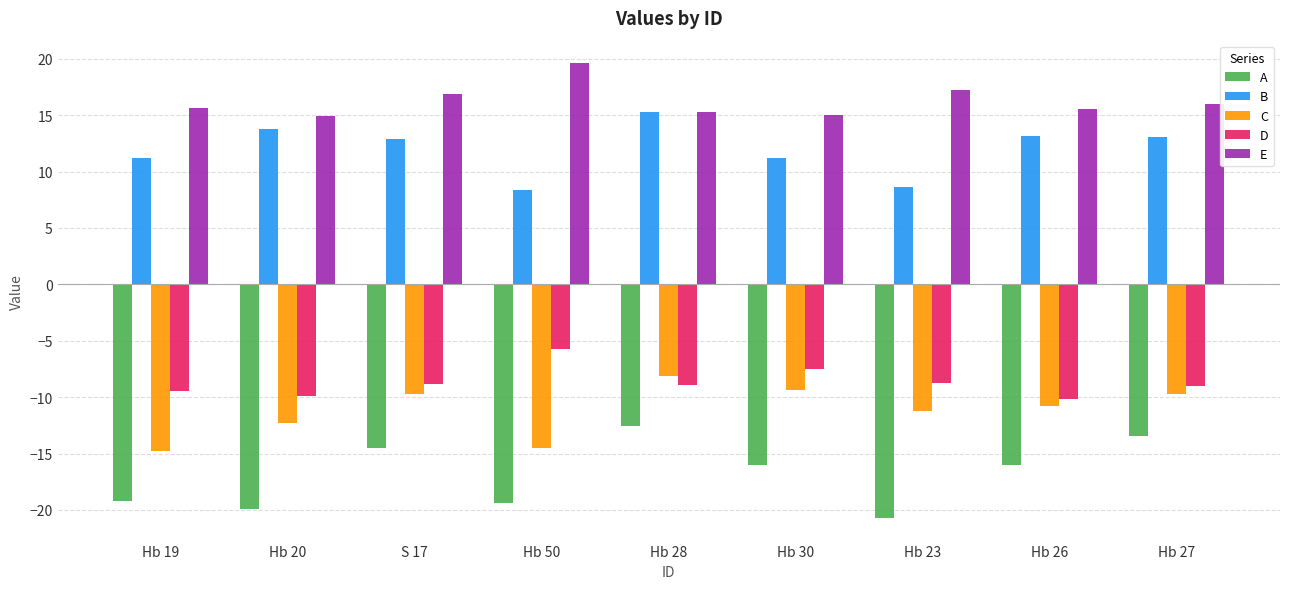

What is the sum of all D values?

-78.3